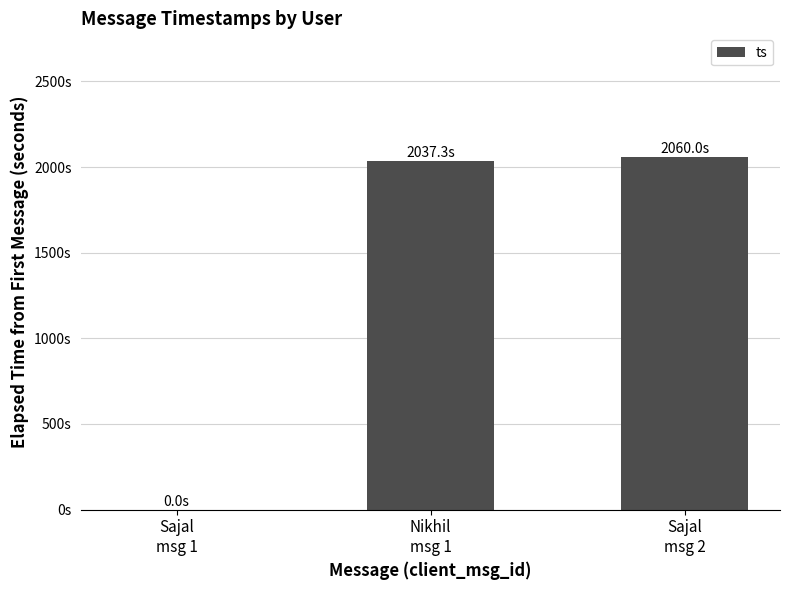

At which label does the data first exceed 2037?

Nikhil
msg 1